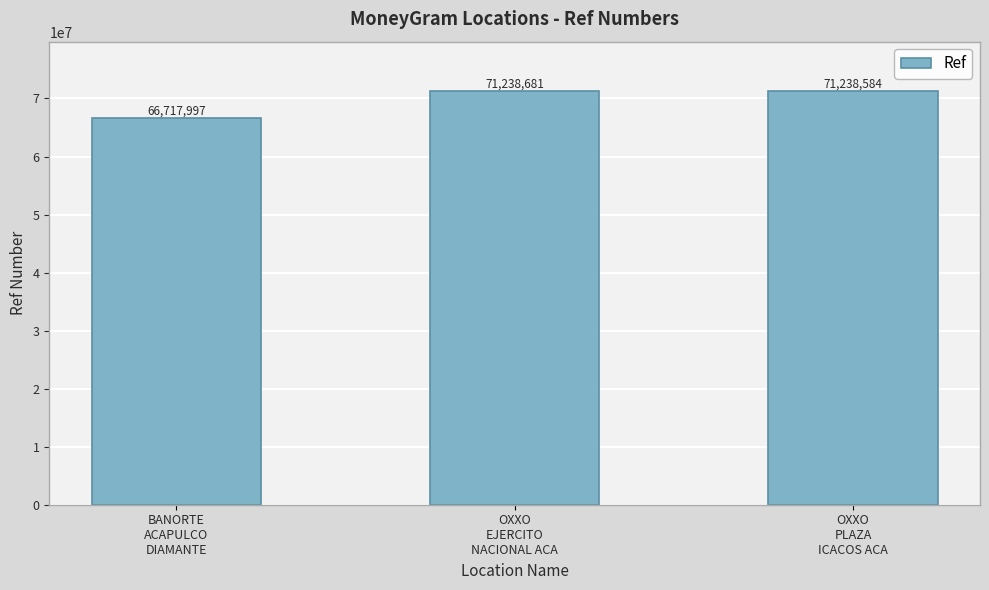

Reading right to left, extract all data points from this chart.

OXXO
PLAZA
ICACOS ACA=71238584	OXXO
EJERCITO
NACIONAL ACA=71238681	BANORTE
ACAPULCO
DIAMANTE=66717997